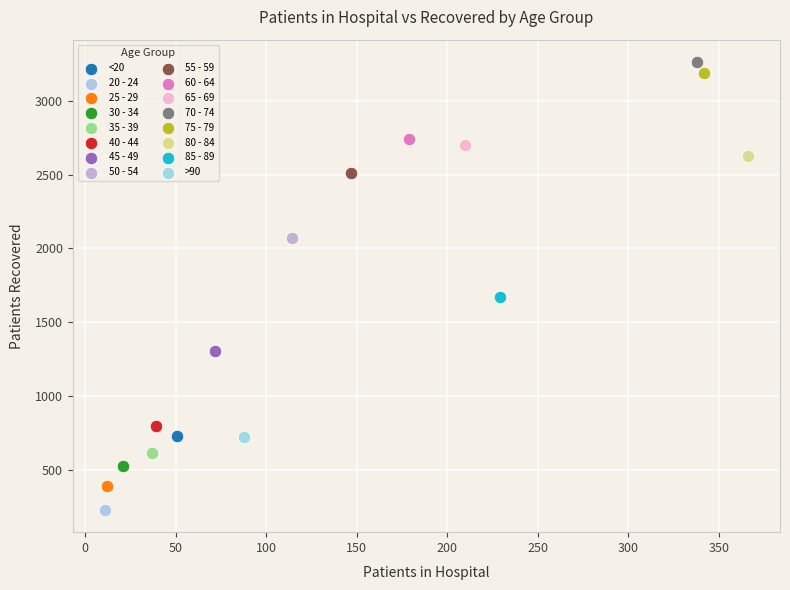

Which series contains the highest Y value?

70 - 74